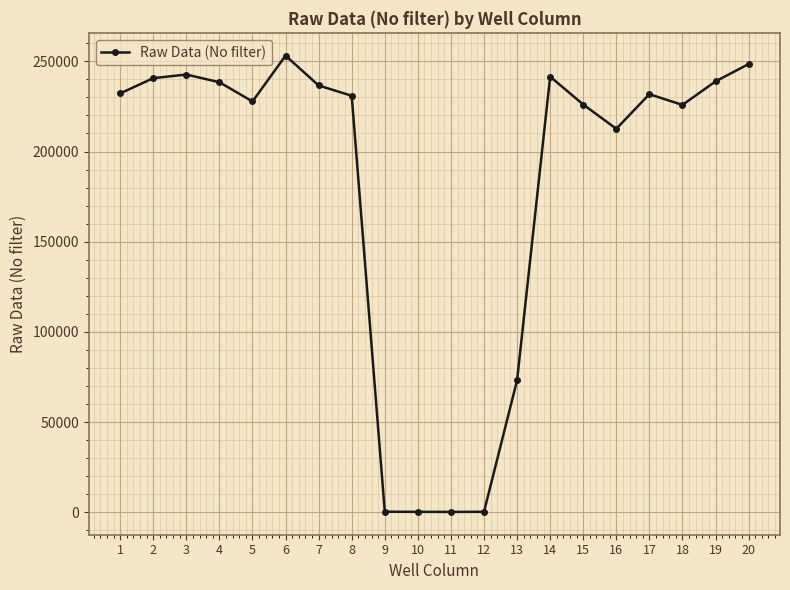

How many data points are less than 231770?

10